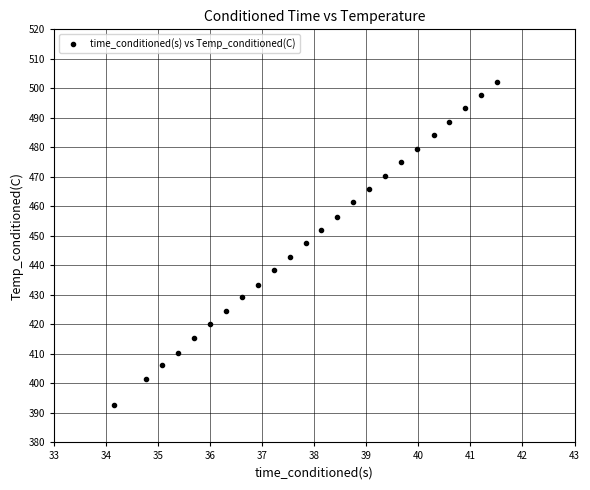

What is the range of Y values (max minus min)?

109.7